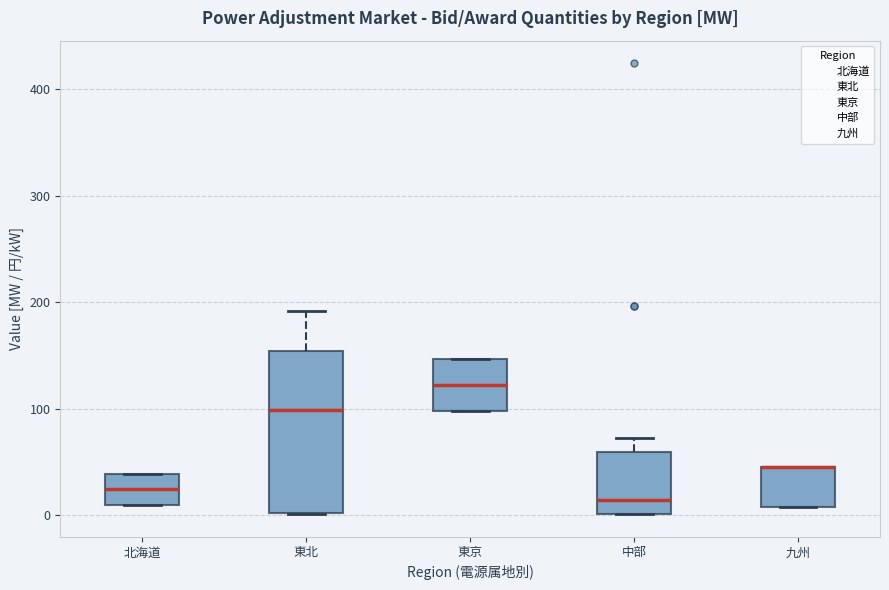

Reading left to right, transcribe this box plot: for each box, give where its median line is, the range the box spans, and where its two whiskers end, as read against the y-axis. The values are not printed on the chart, so give them approximately, as read against the axis.

北海道: median 20, box 10 to 40, whiskers 10 to 40
東北: median 100, box 0 to 150, whiskers 0 to 190
東京: median 120, box 100 to 150, whiskers 100 to 150
中部: median 10, box 0 to 60, whiskers 0 to 70
九州: median 50 (drawn on the box's upper edge), box 10 to 50, whiskers 10 to 50